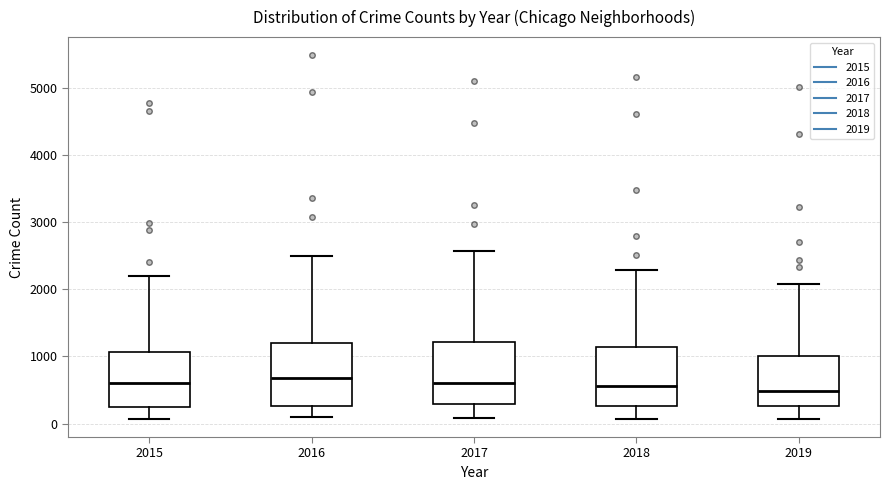

Reading left to right, transcribe this box plot: for each box, give where its median line is, the range the box spans, and where its two whiskers end, as read against the y-axis. The values are not printed on the chart, so give them approximately, as read against the axis.

2015: median 600, box 300 to 1100, whiskers 100 to 2200
2016: median 700, box 300 to 1200, whiskers 100 to 2500
2017: median 600, box 300 to 1200, whiskers 100 to 2600
2018: median 600, box 300 to 1100, whiskers 100 to 2300
2019: median 500, box 300 to 1000, whiskers 100 to 2100